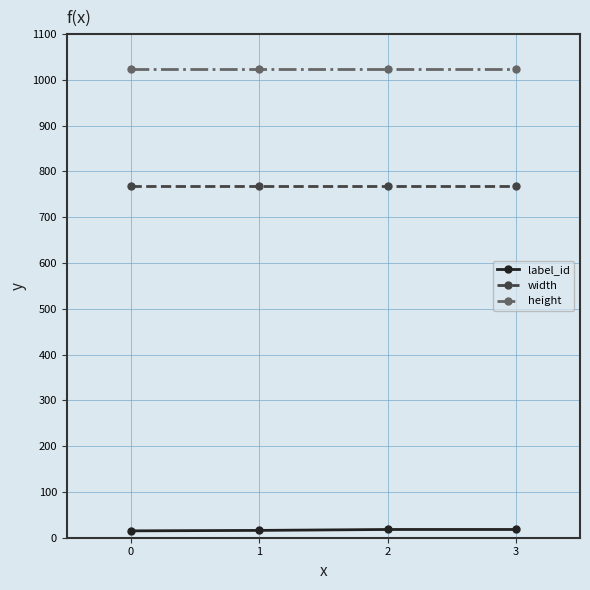

The value of width at 2 is 387. True or false?

False